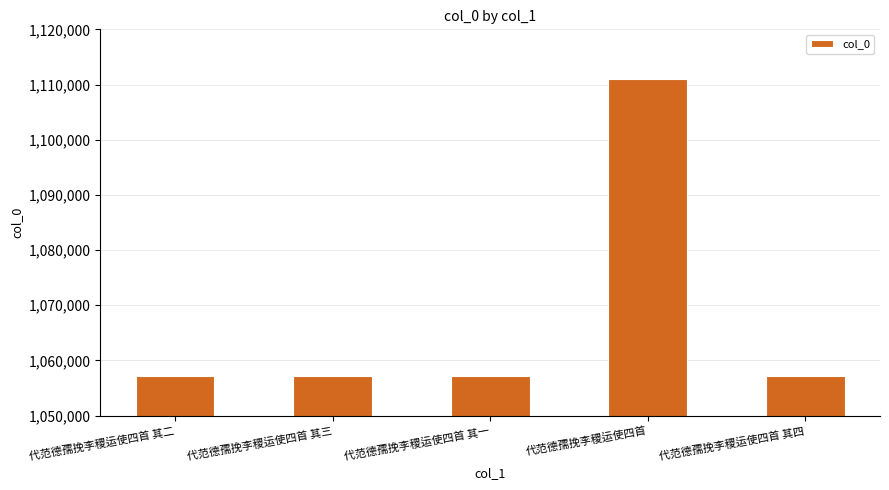

What is the sum of the values at 代范德孺挽李稷运使四首 其一 and 代范德孺挽李稷运使四首 其四?

2114297